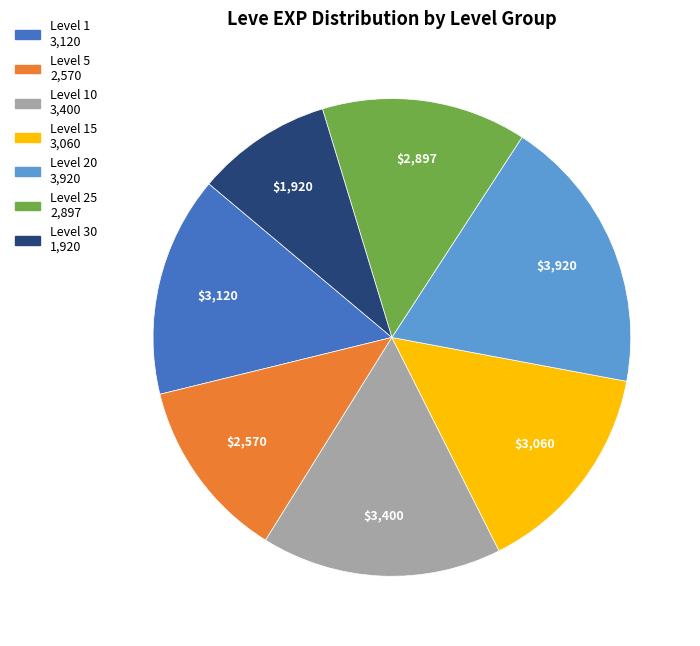

Does any single category account for the majority?

No